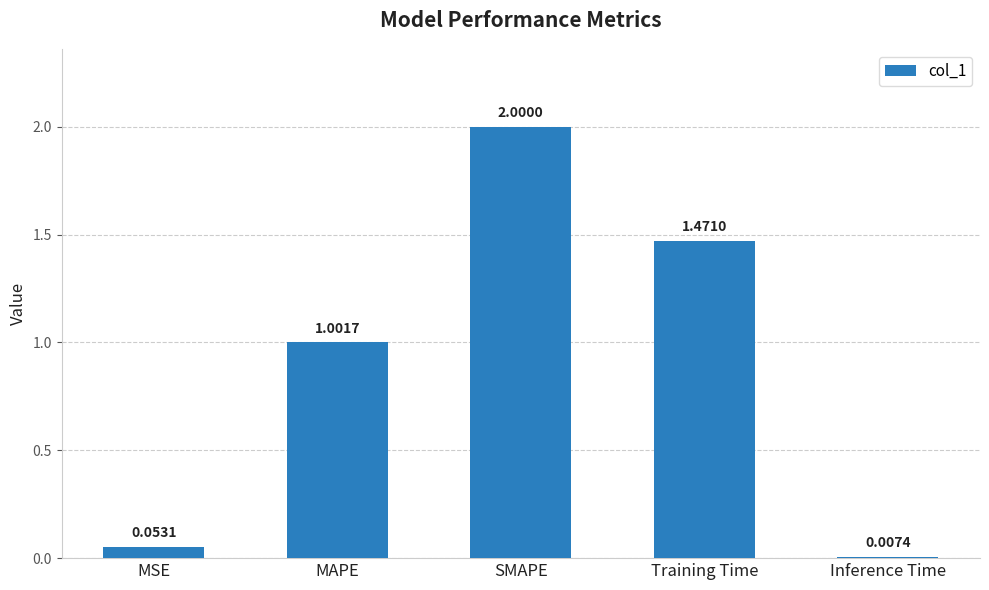

Count the number of categories in the chart.

5